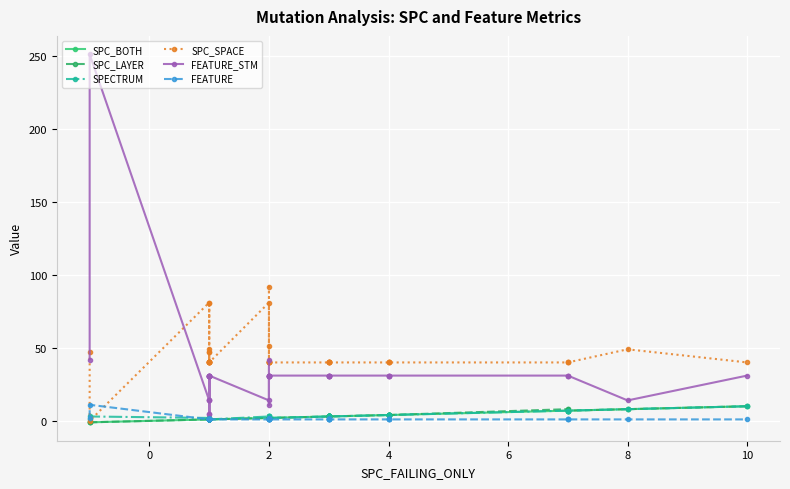

What is the sum of all SPC_LAYER values?

106